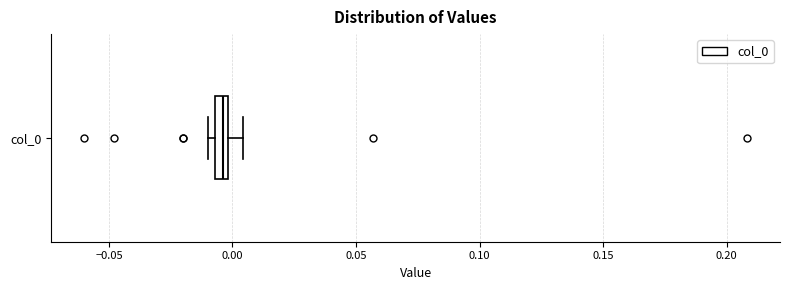

Where is the left edge of the box for col_0 on the x-axis? The values are not printed on the chart, so give them approximately, as read against the axis.

-0.005